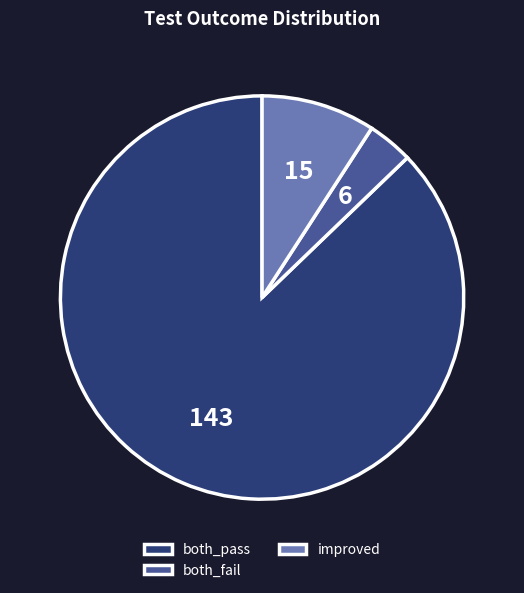

Do improved and both_pass together represent more than half of the pie?

Yes